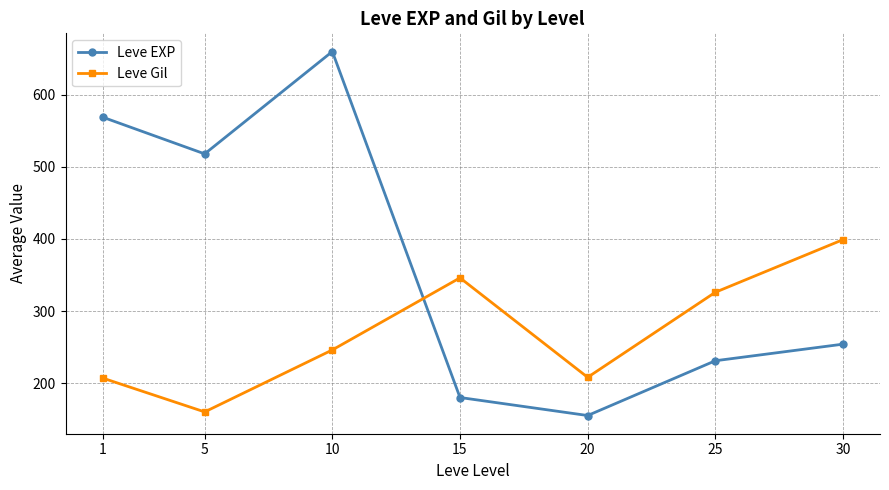

Is it true that Leve EXP equals 248 at 10?

False